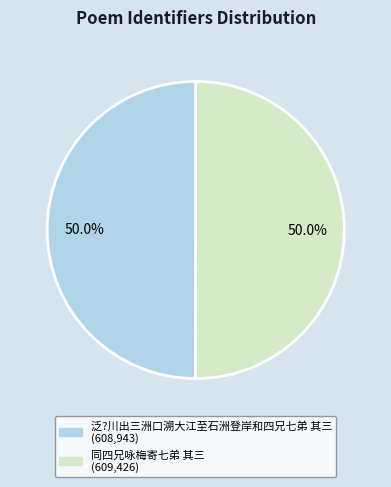

Approximately how many times larger is the value at 泛?川出三洲口溯大江至石洲登岸和四兄七弟 其三 compared to 同四兄咏梅寄七弟 其三?

1.0